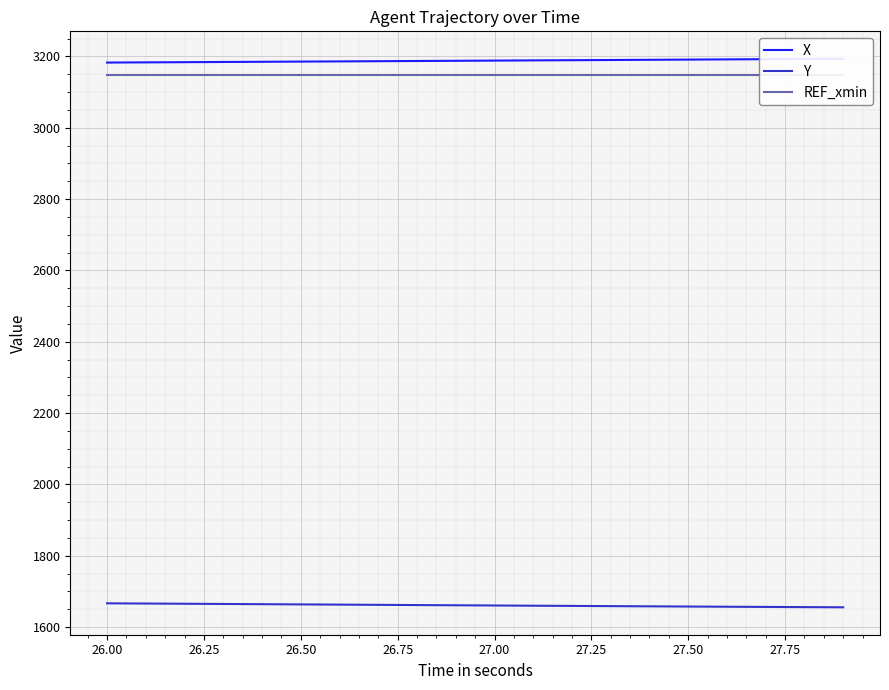

Which series has the largest total across all categories?

X